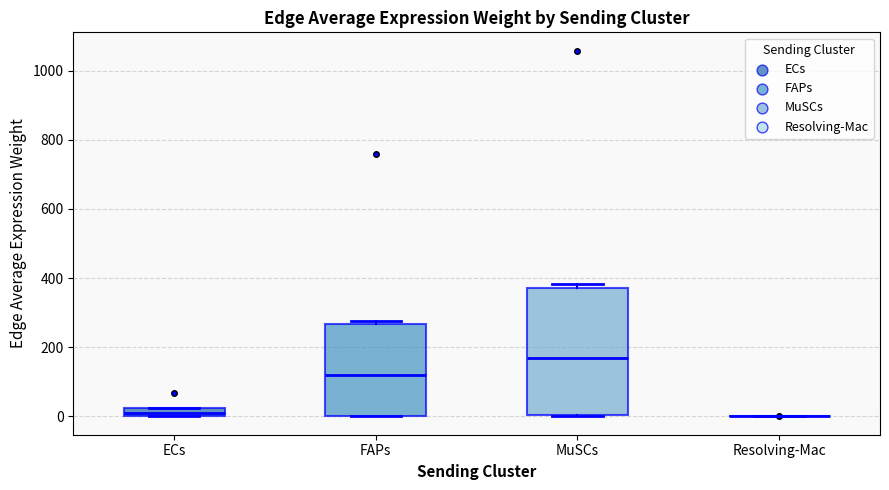

Which box is the tallest, from its lower edge to its upper edge?

MuSCs